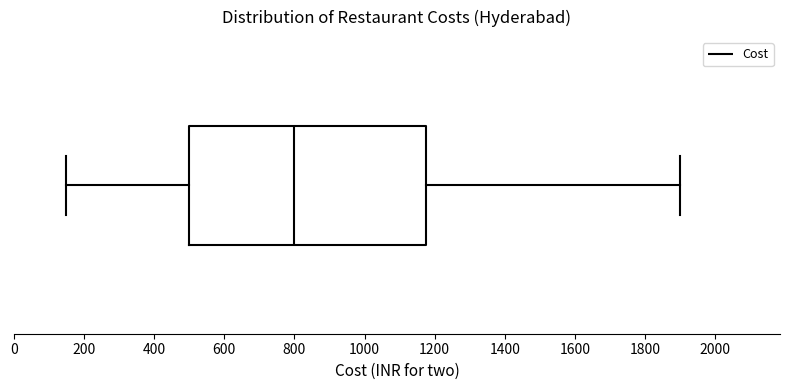

Read this box plot against the x-axis: the position of the median line, the range covered by the box, and the ends of both whiskers. The values are not printed on the chart, so give them approximately, as read against the axis.

median 800, box 500 to 1180, whiskers 160 to 1900